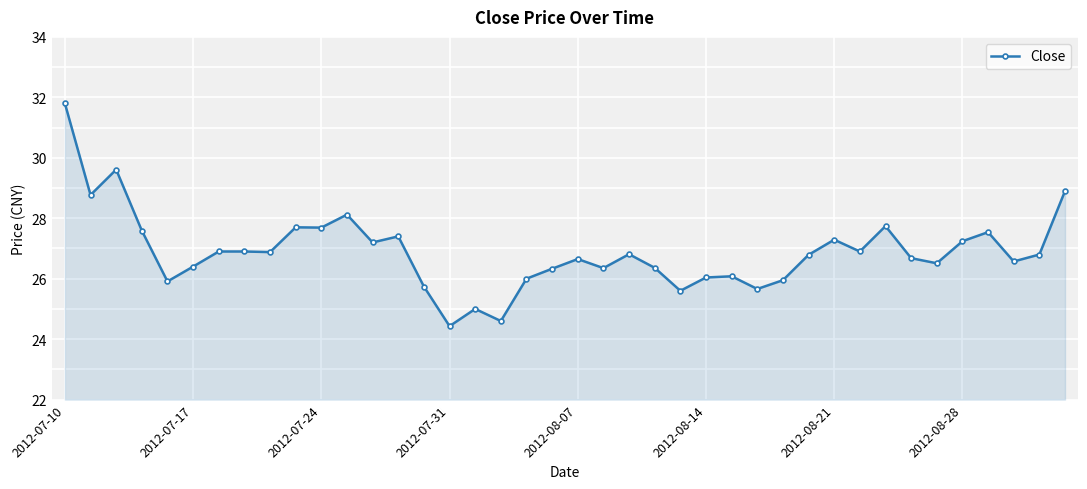

How many data points does each series have?

40